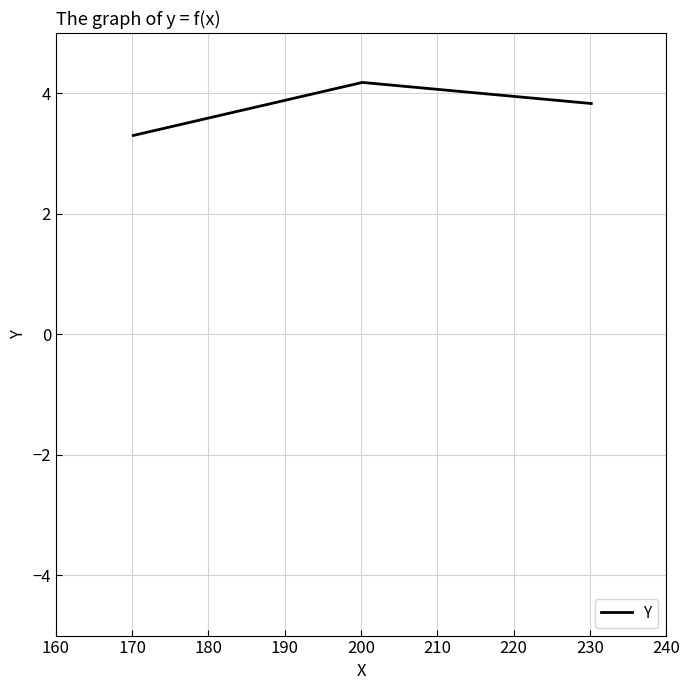

What is the minimum value shown in the chart?

3.3